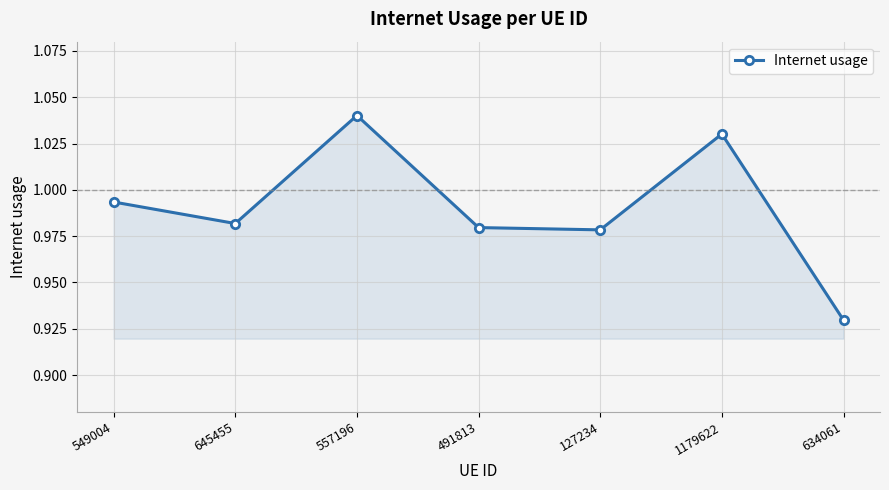

At which label is the value closest to 0?

634061